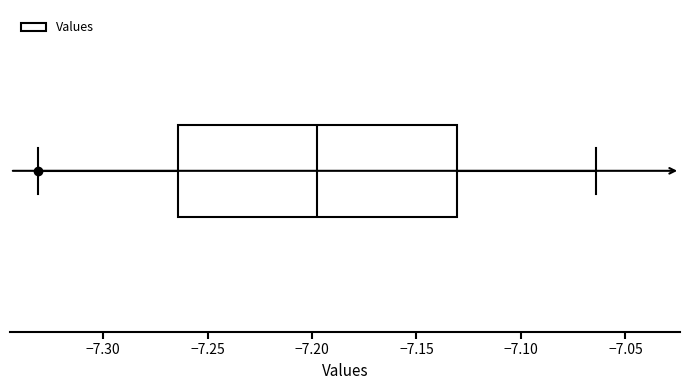

Transcribe this box plot: give where the median line is, the range the box spans, and where the two whiskers end, as read against the x-axis. The values are not printed on the chart, so give them approximately, as read against the axis.

median -7.200, box -7.265 to -7.130, whiskers -7.330 to -7.065